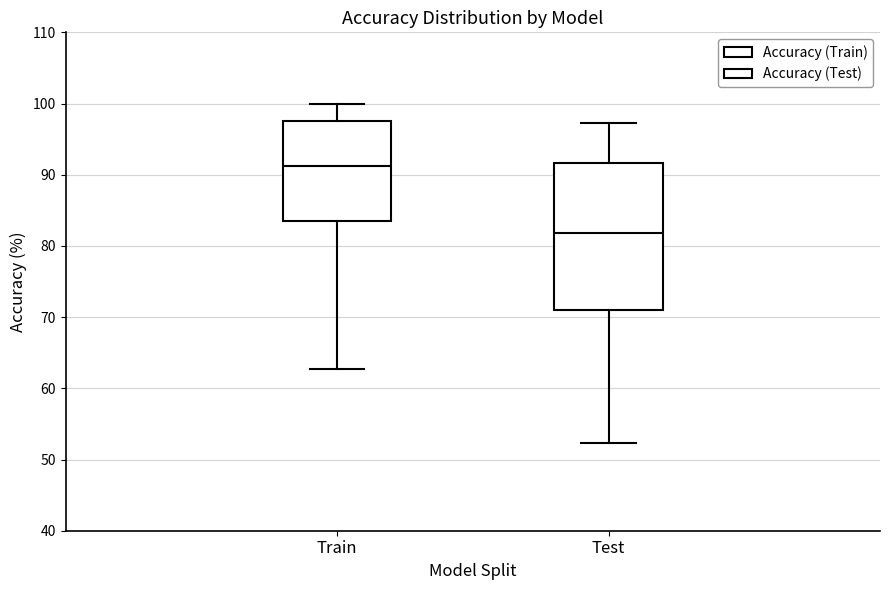

Comparing the boxes themselves (not the whiskers), which one is the tallest?

Test